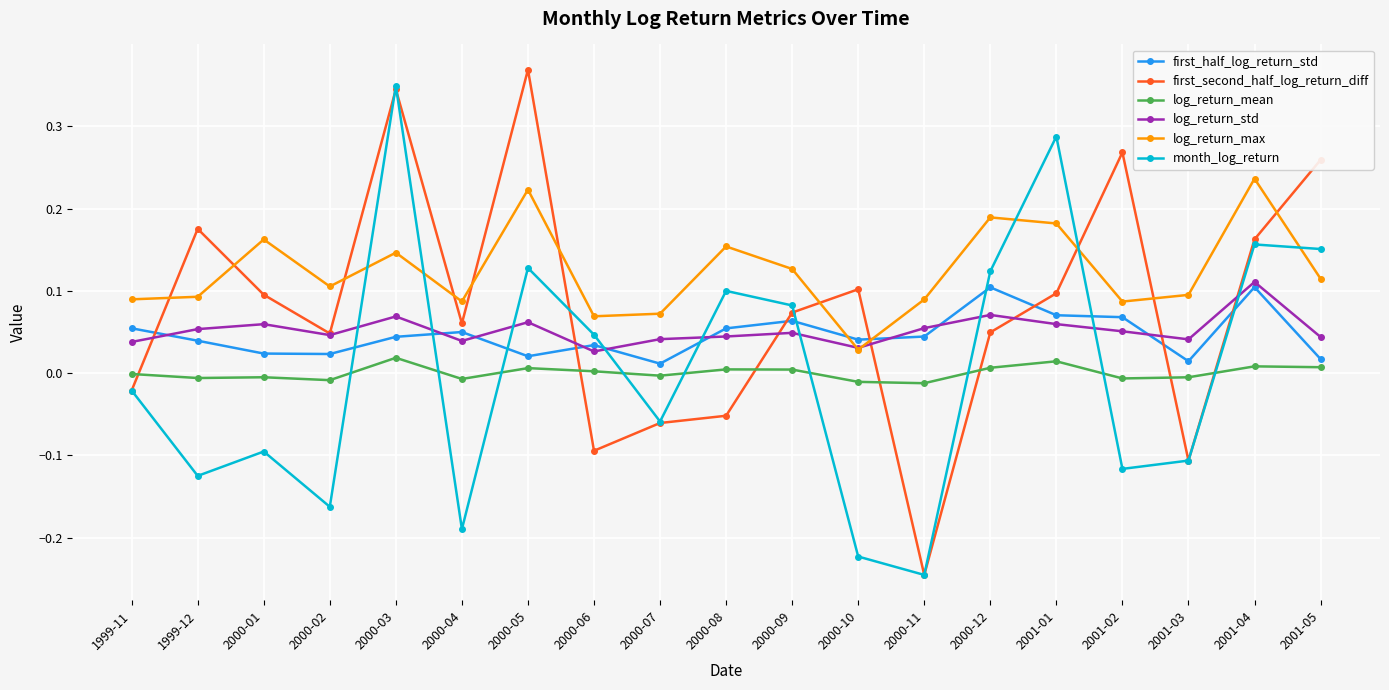

What position from the right is 2000-03?

15